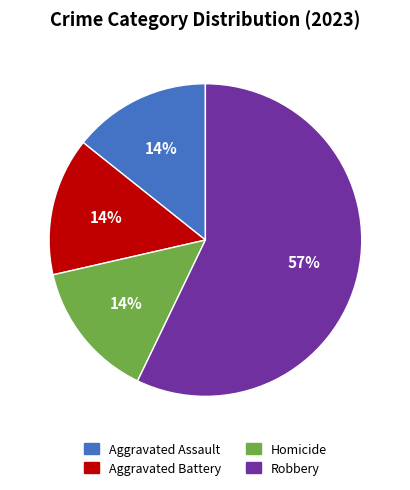

To the nearest percent, what is the difference between the Robbery and Homicide slice percentages?

43%